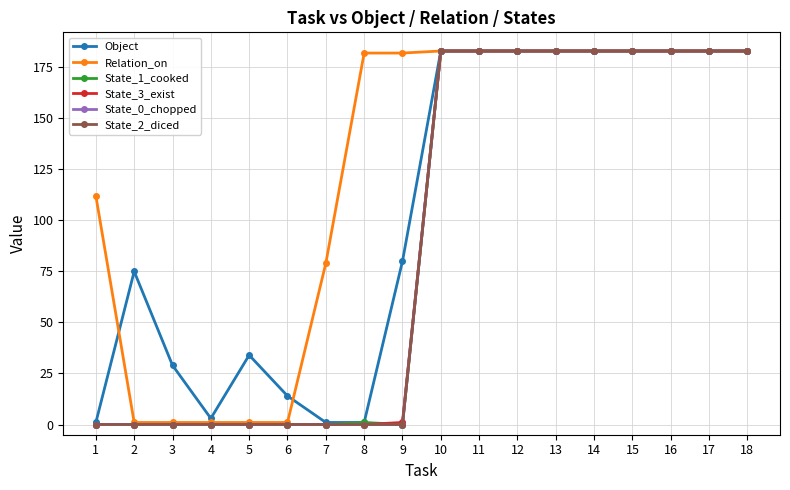

Which has a higher value, 15 or 4?

15